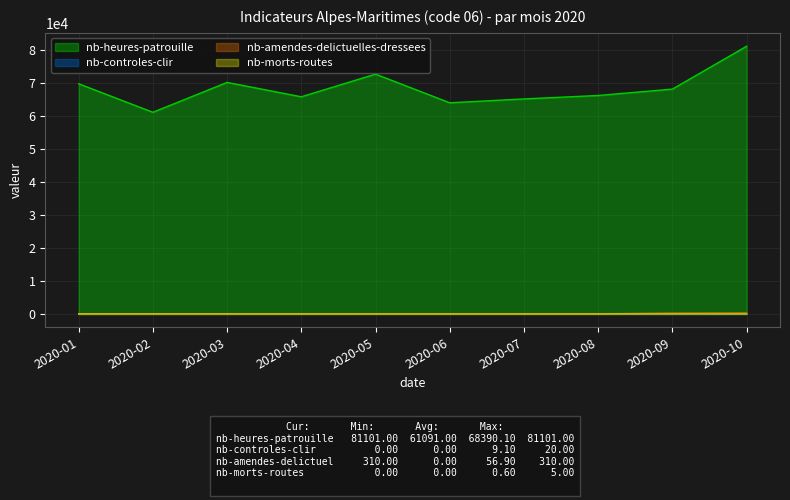

At how many categories does at least one series exceed 4395?

10